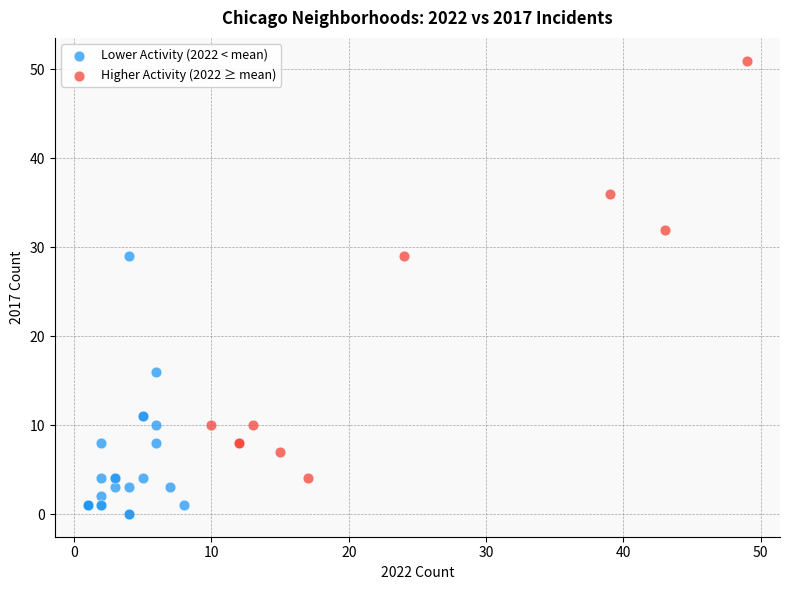

Which series reaches the minimum Y coordinate?

Lower Activity (2022 < mean)